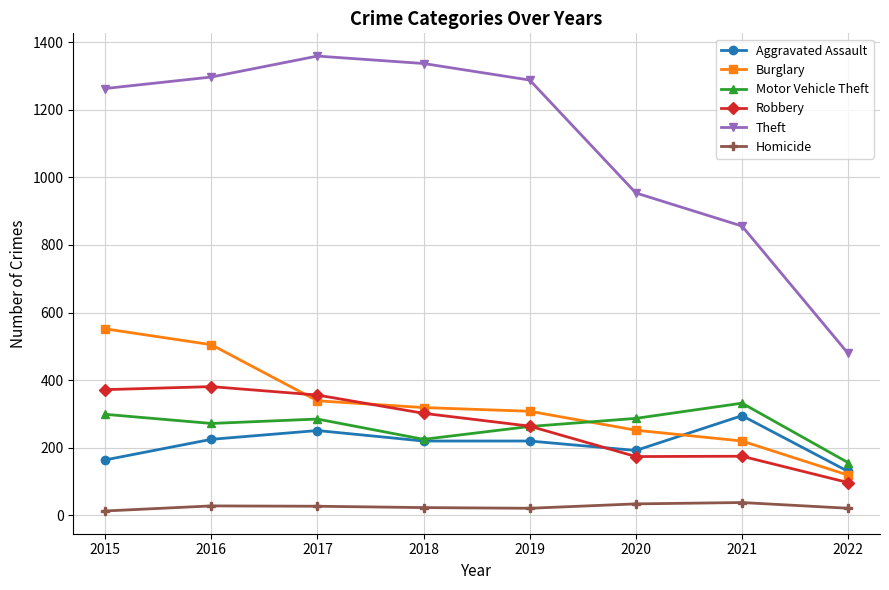

What is the difference between the Motor Vehicle Theft values at 2016 and 2022?

116